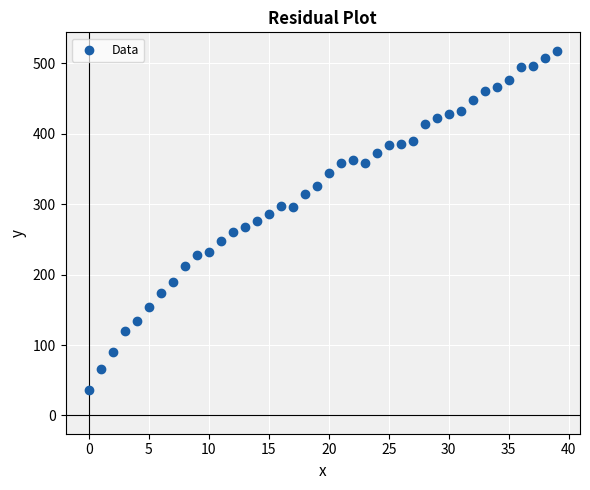

What is the range of Y values (max minus min)?

482